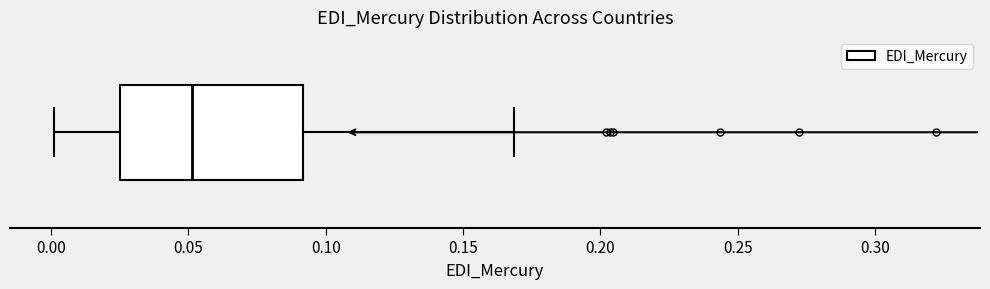

Read this box plot against the x-axis: the position of the median line, the range covered by the box, and the ends of both whiskers. The values are not printed on the chart, so give them approximately, as read against the axis.

median 0.050, box 0.025 to 0.090, whiskers 0.000 to 0.170